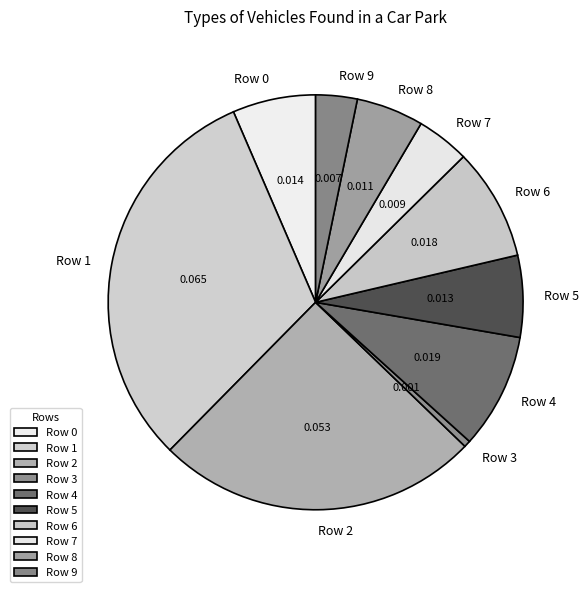

How many slices are in this pie chart?

10